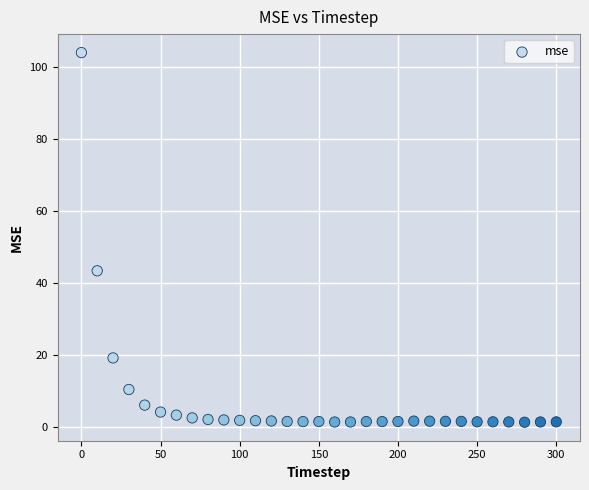

What is the range of Y values (max minus min)?

102.7